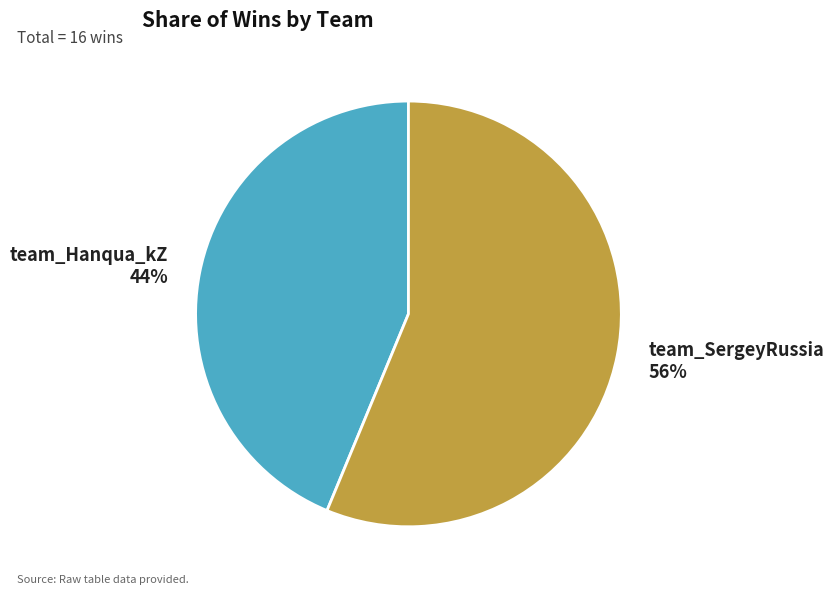

Which slice represents more than half of the pie?

team_SergeyRussia